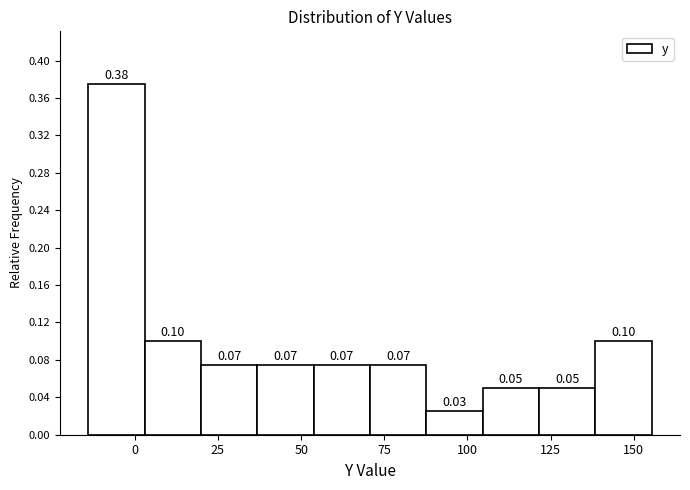

Around what value on the x-axis is the tallest bar? Give the approximate position of its centre, as read against the axis.

-5